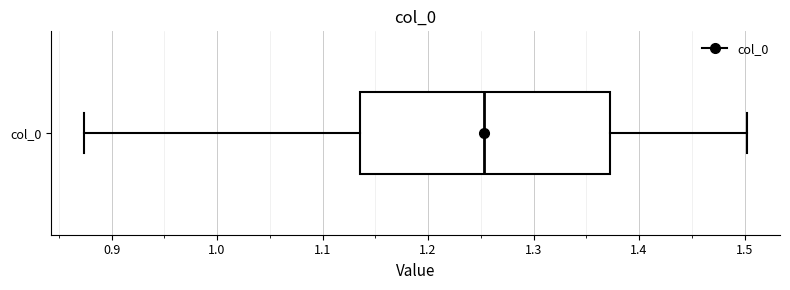

Read this box plot against the x-axis: the position of the median line, the range covered by the box, and the ends of both whiskers. The values are not printed on the chart, so give them approximately, as read against the axis.

median 1.25, box 1.14 to 1.37, whiskers 0.87 to 1.50